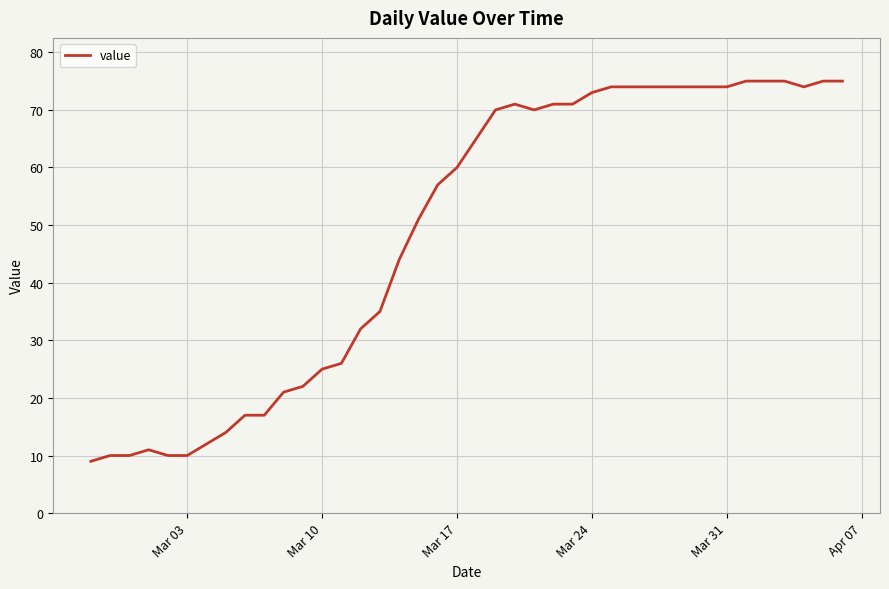

What is the difference between the maximum and minimum values?

66